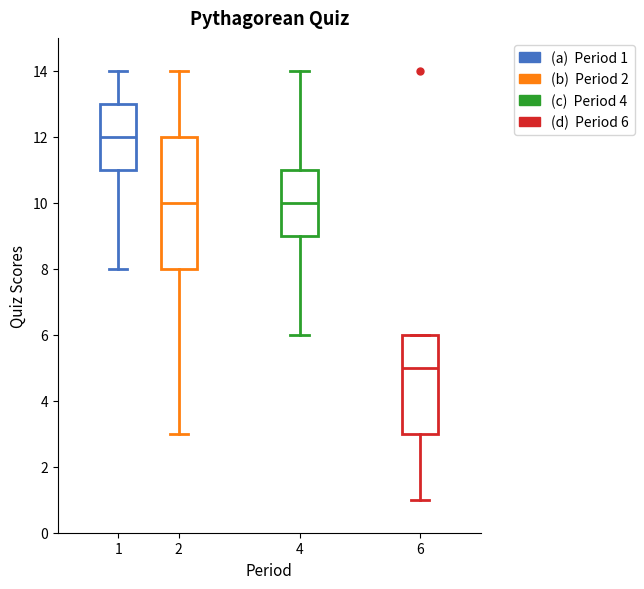

Where does the median line of the box at x = 4 sit on the y-axis? The values are not printed on the chart, so give them approximately, as read against the axis.

10